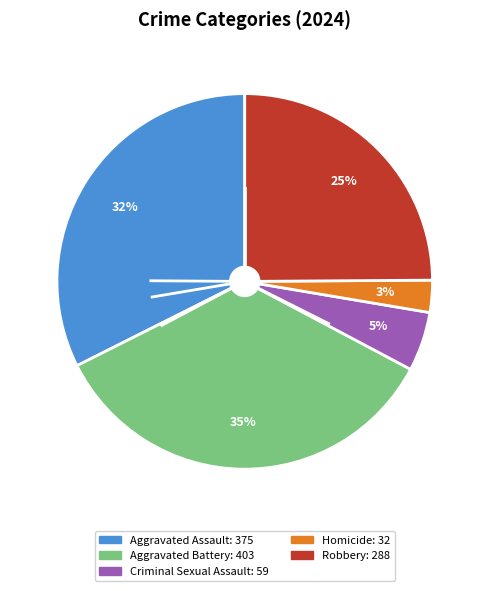

Between Criminal Sexual Assault and Robbery, which is larger?

Robbery